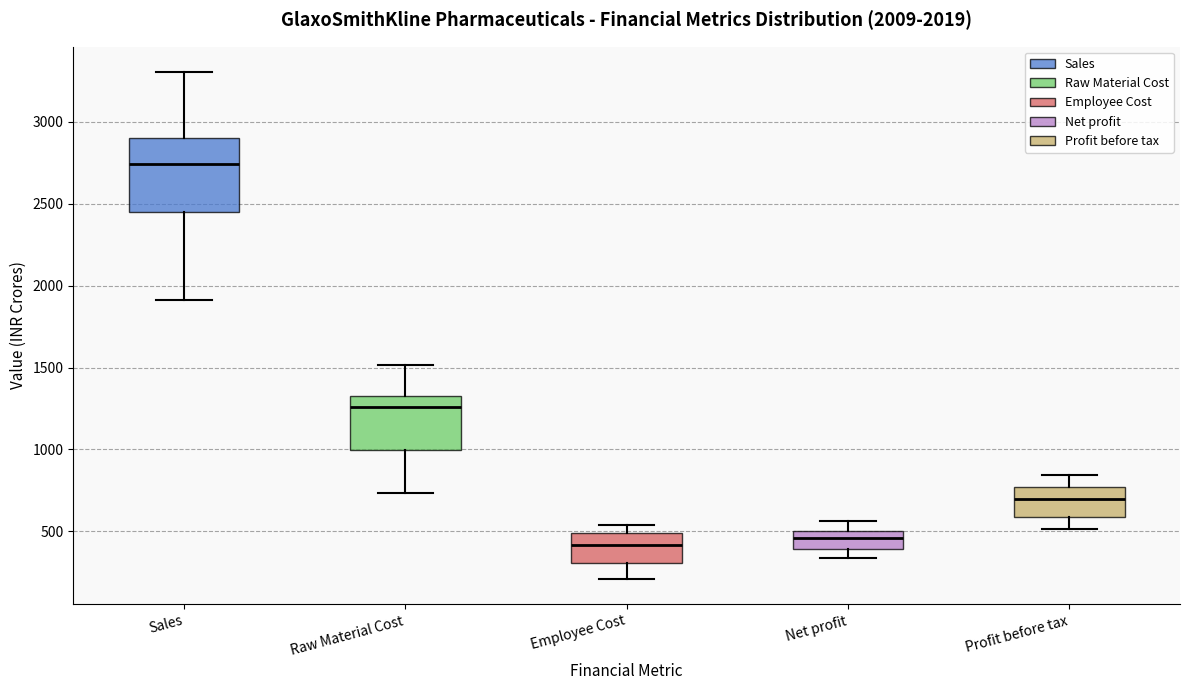

Comparing the boxes themselves (not the whiskers), which one is the tallest?

Sales